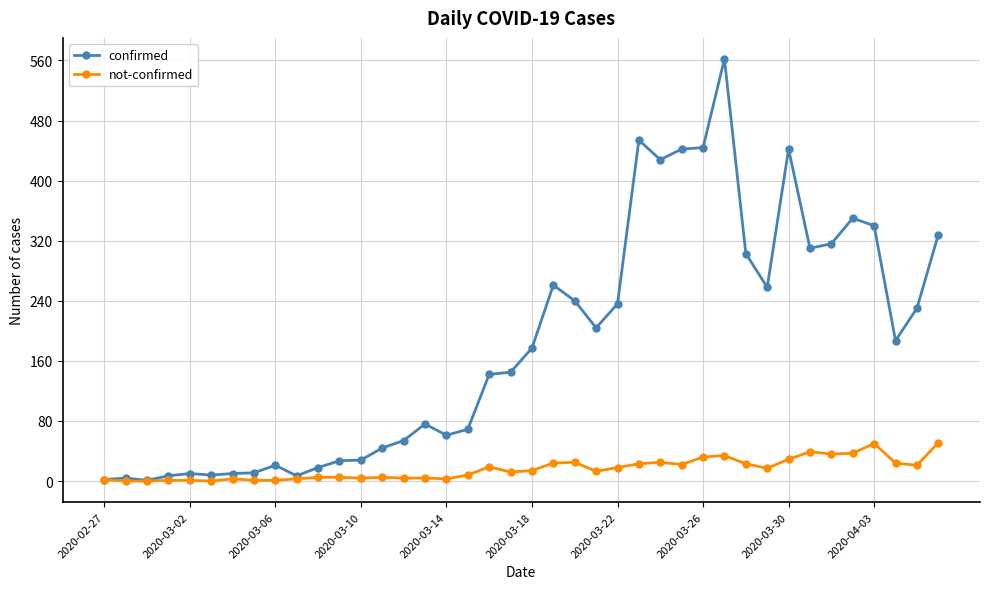

Which series has the largest range (max minus min)?

confirmed